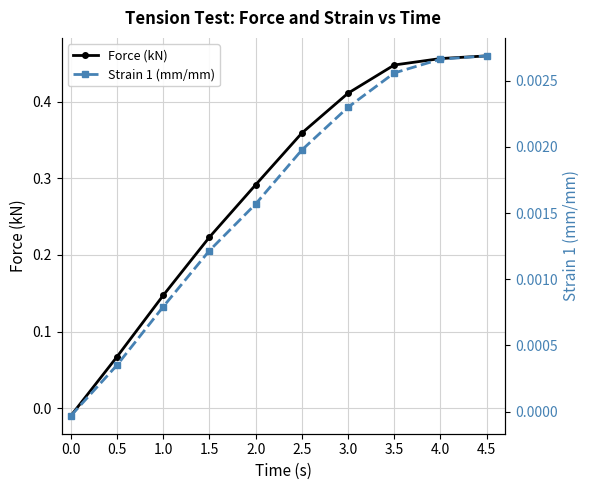

How many lines are shown in the chart?

2